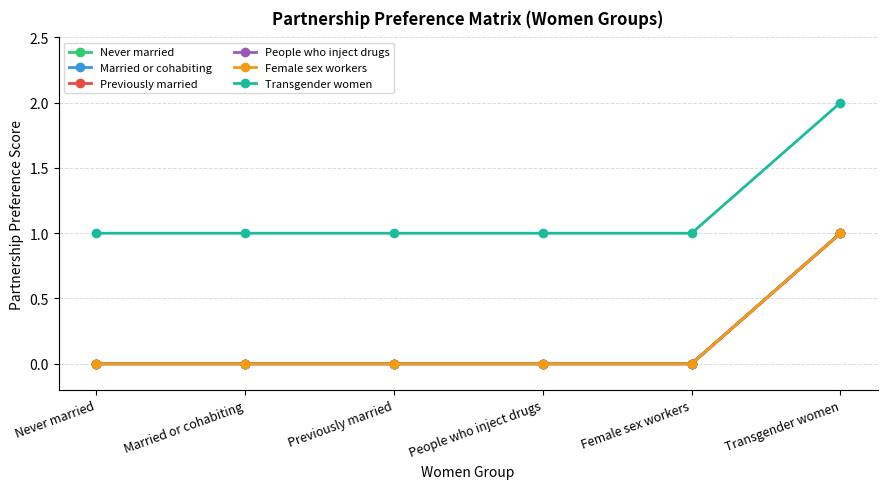

The value of Never married at Transgender women is 1. True or false?

True